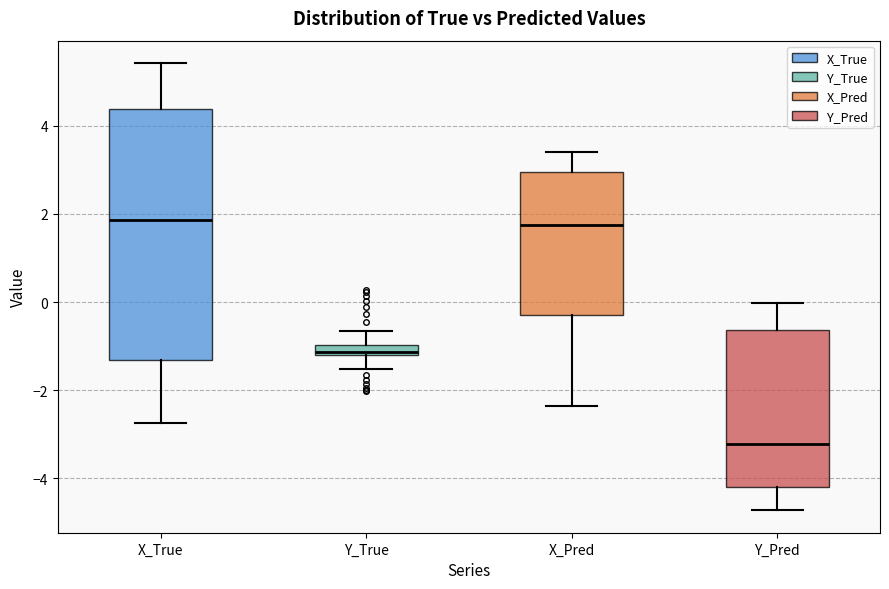

Where is the upper edge of the box for Y_Pred on the y-axis? The values are not printed on the chart, so give them approximately, as read against the axis.

-0.6